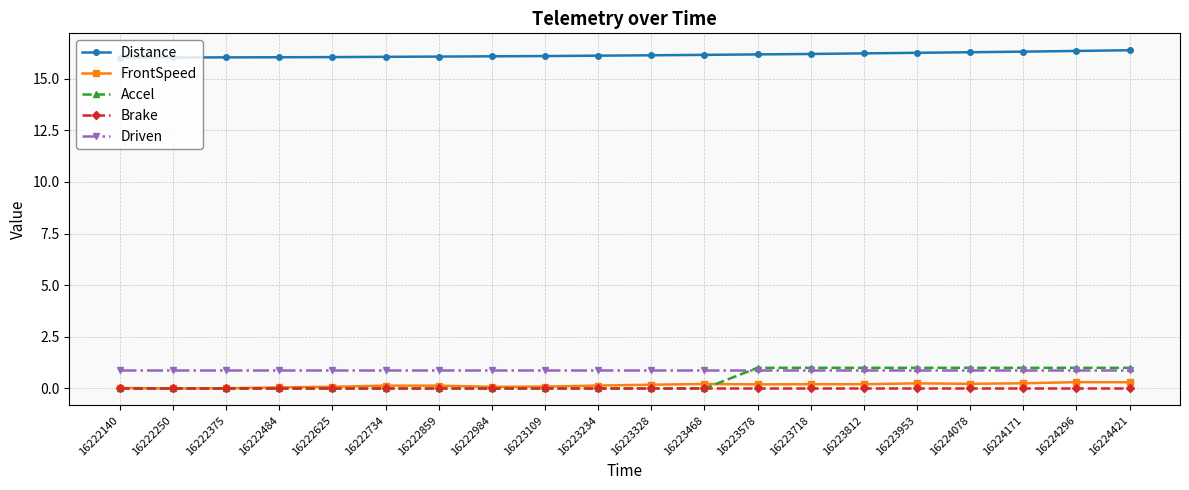

Which series has the largest range (max minus min)?

Accel